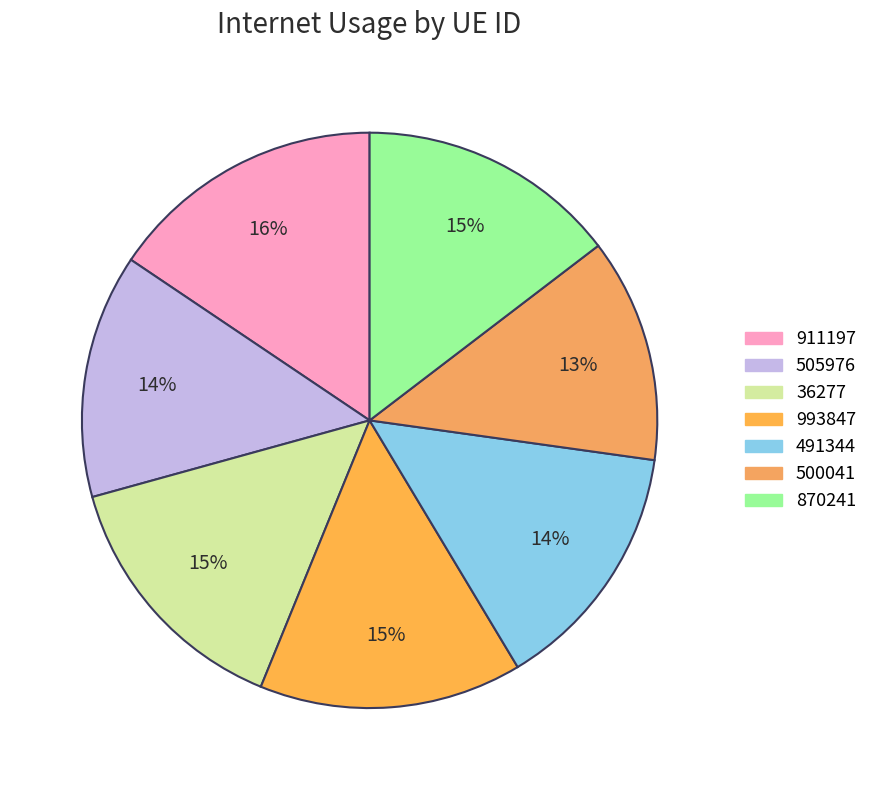

To the nearest percent, what is the difference between the 505976 and 500041 slice percentages?

1%